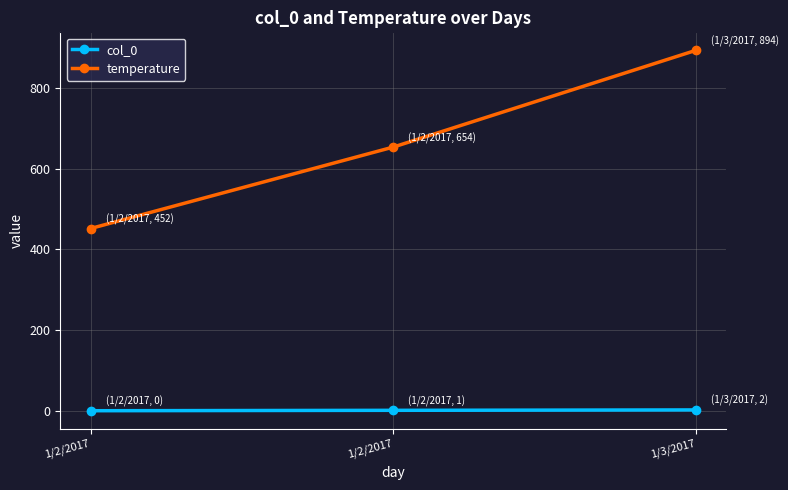

True or false: temperature has a value of 134 at 1/2/2017.

False